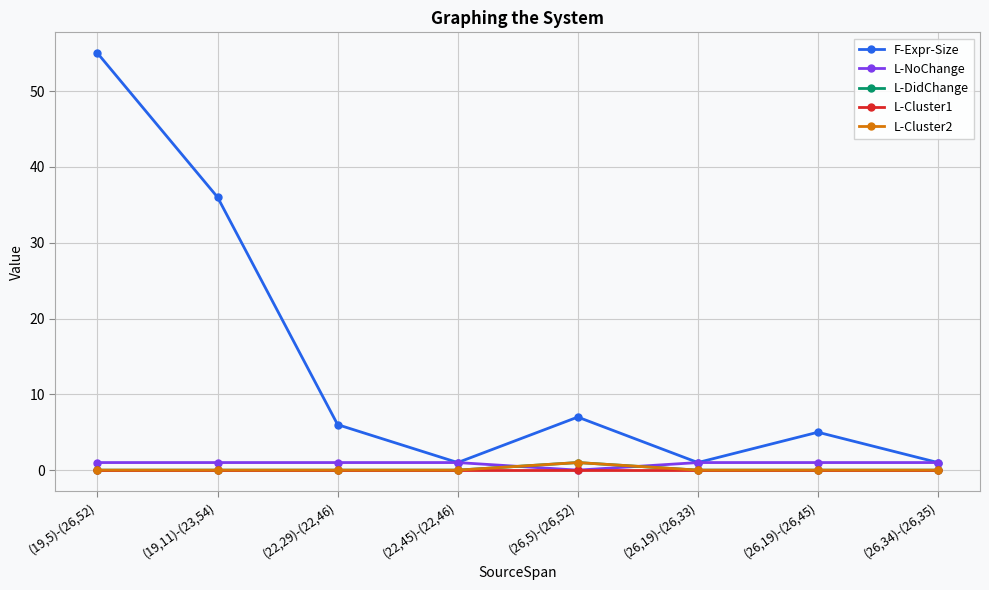

Is this an area chart (filled region under the line)?

No